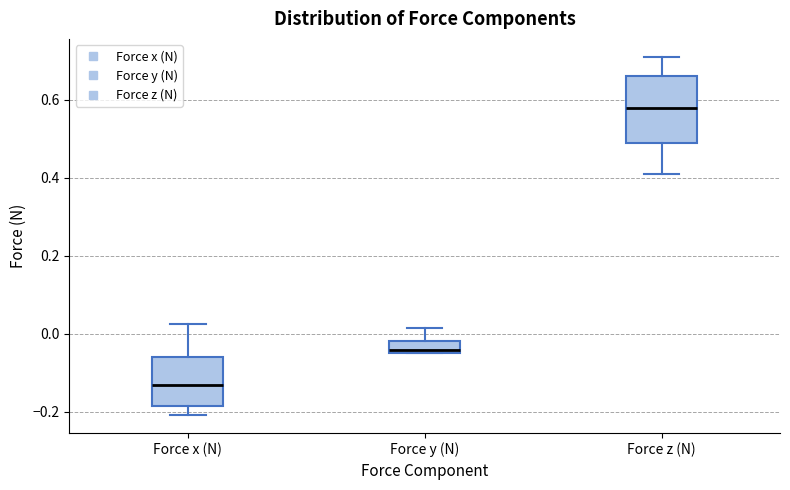

Comparing the boxes themselves (not the whiskers), which one is the tallest?

Force z (N)